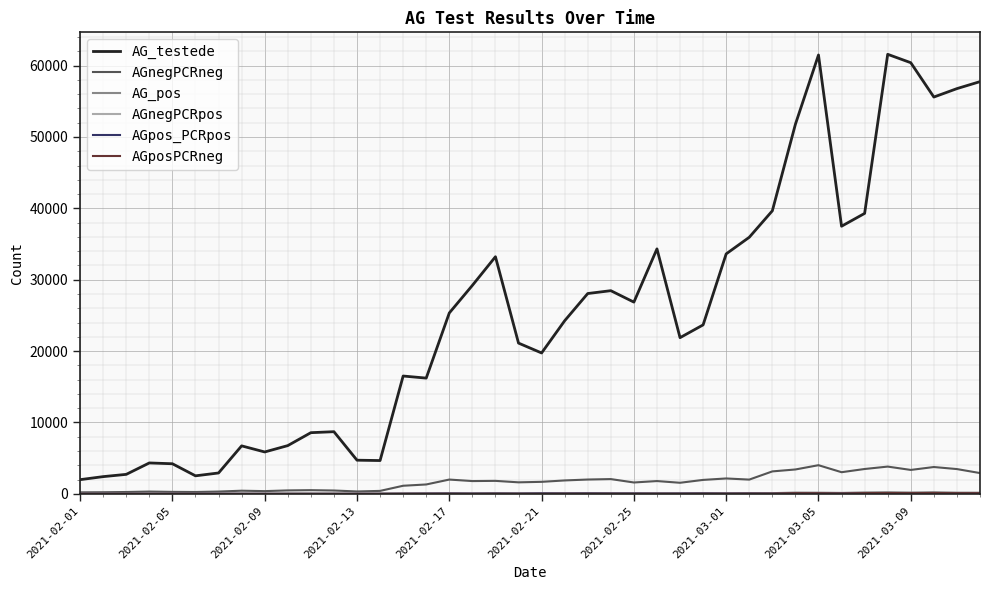

What is the greatest value displayed?

61582